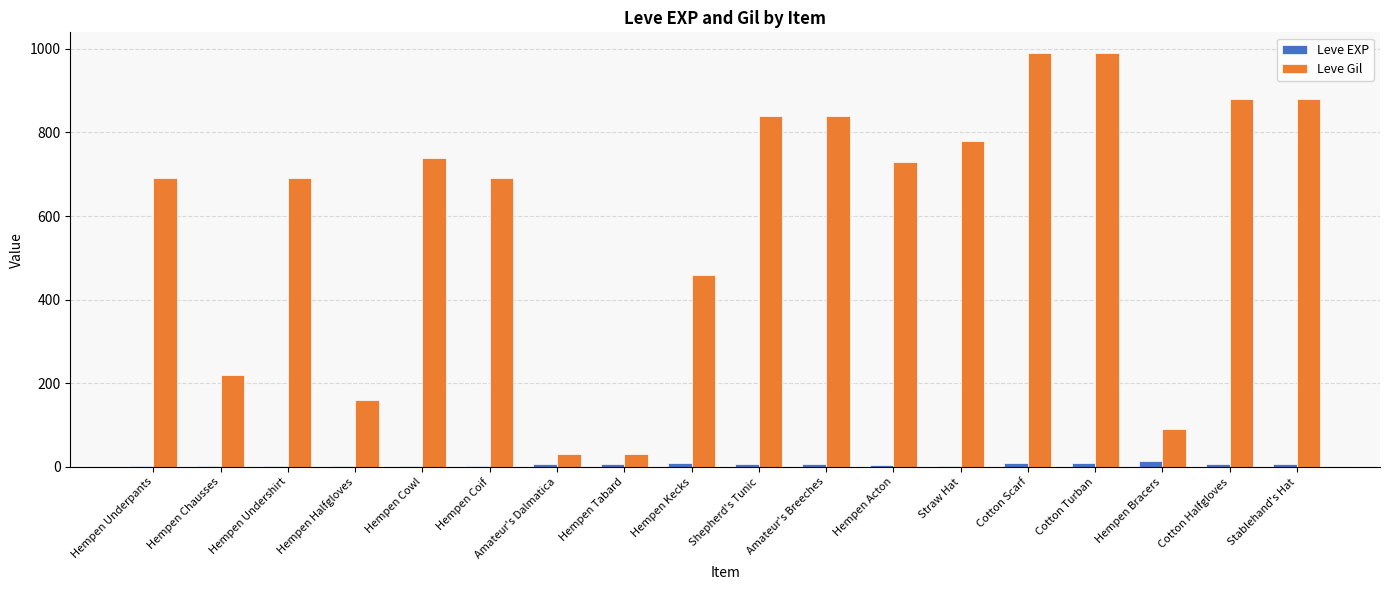

What value does the Leve EXP series have at Hempen Bracers, to the nearest 10?

10